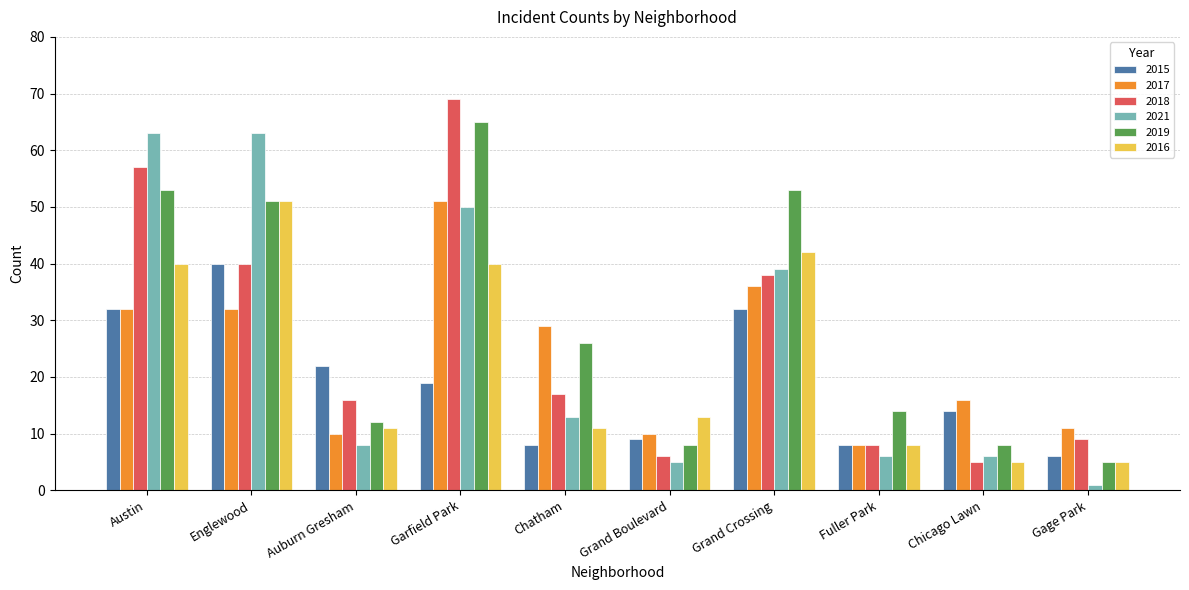

How many bars are there in total?

60